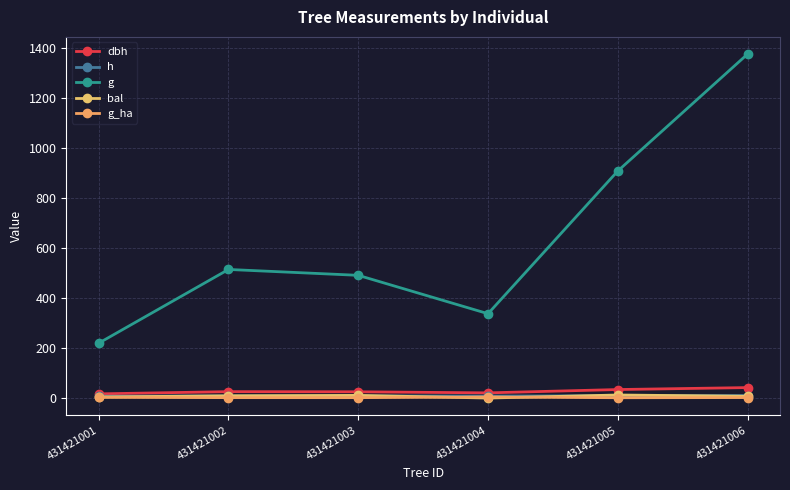

True or false: h has more than 0 points higher than both neighbors.

True